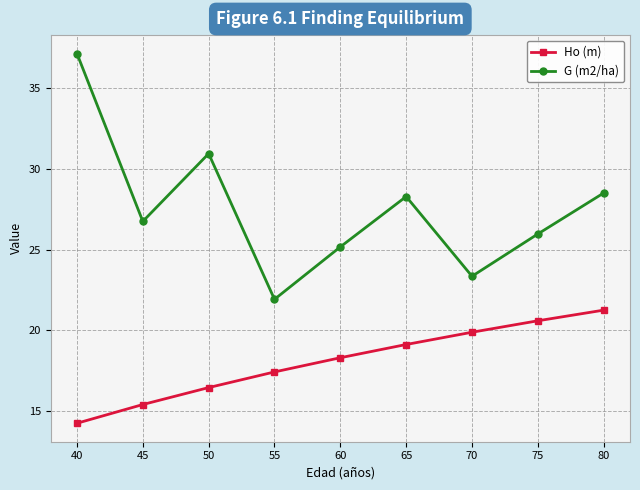

List the series in order of their peak value, highest first.

G (m2/ha), Ho (m)